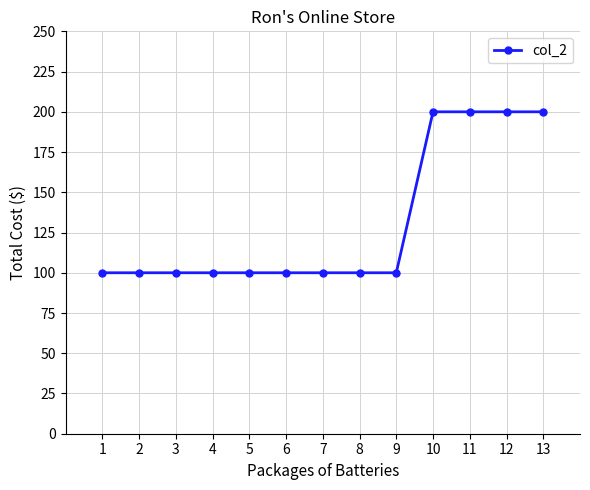

Approximately how many times larger is the value at 11 compared to 6?

2.0